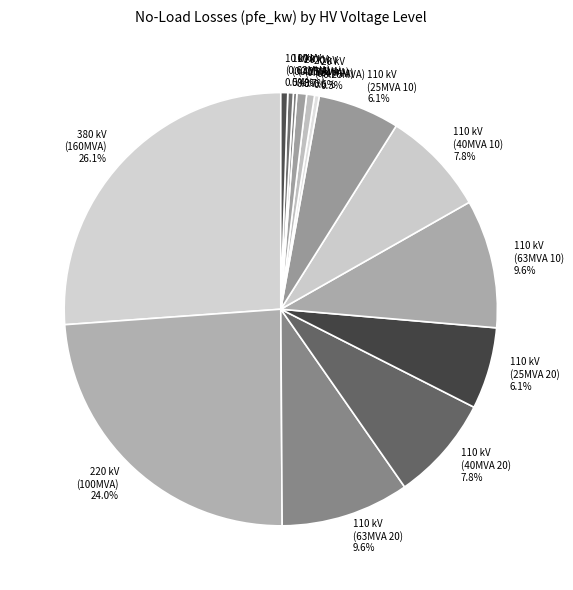

Which has a higher value, 110 kV (40MVA 10) or 20 kV (0.4MVA)?

110 kV (40MVA 10)